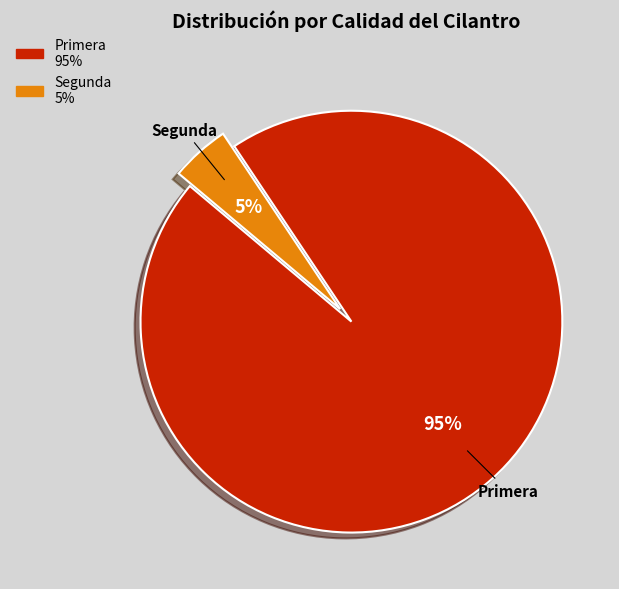

How many segments does this pie chart have?

2